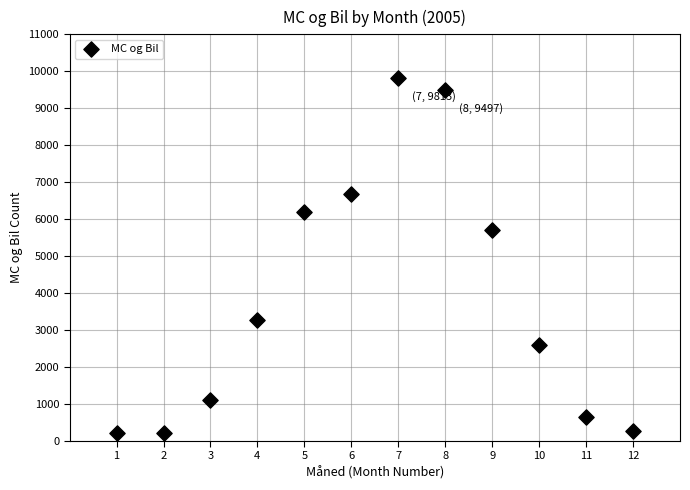

What is the average Y value?

3846